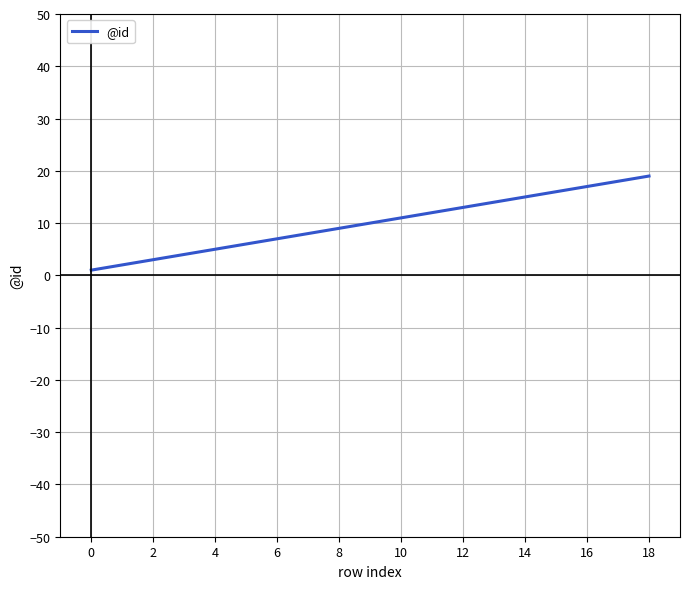

What is the maximum value shown in the chart?

19